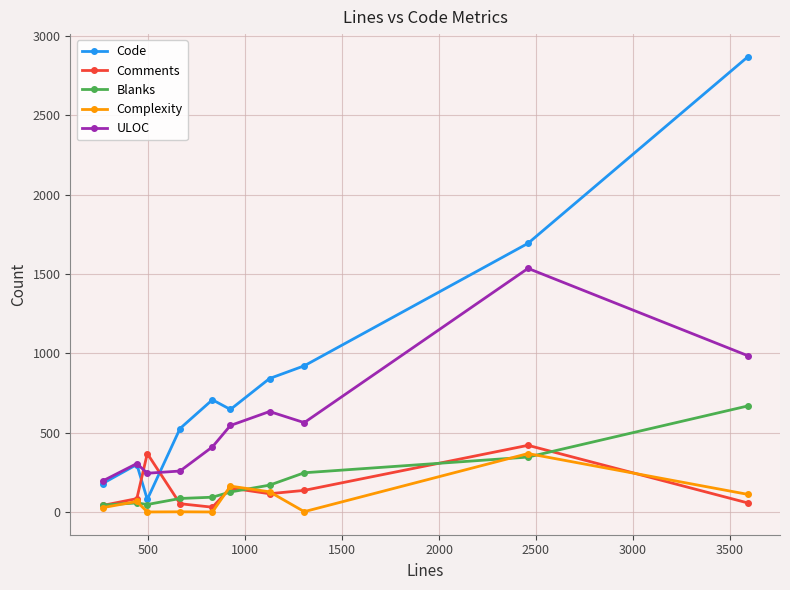

What is the maximum value for ULOC?

1535